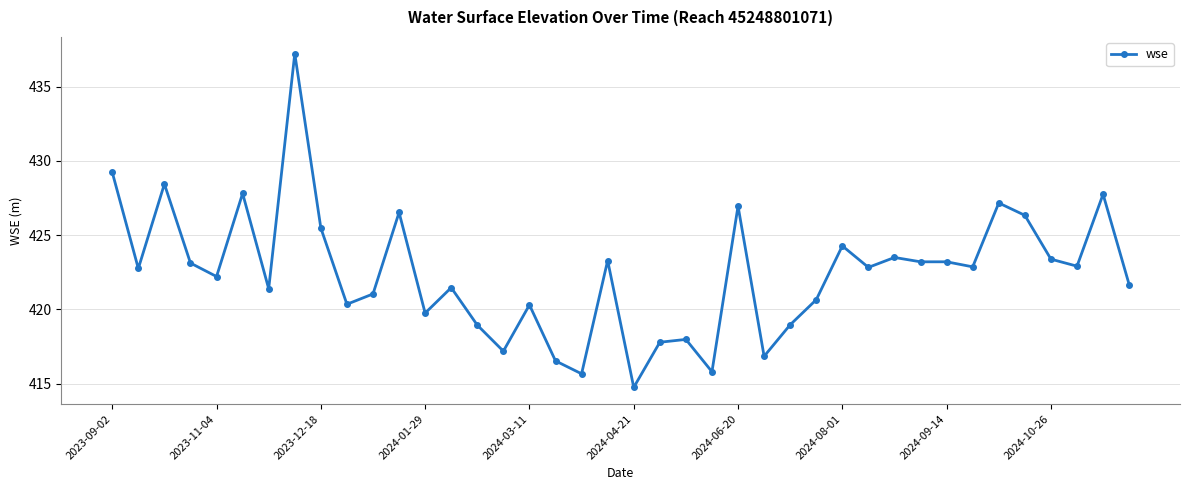

How many values exceed 422?

22